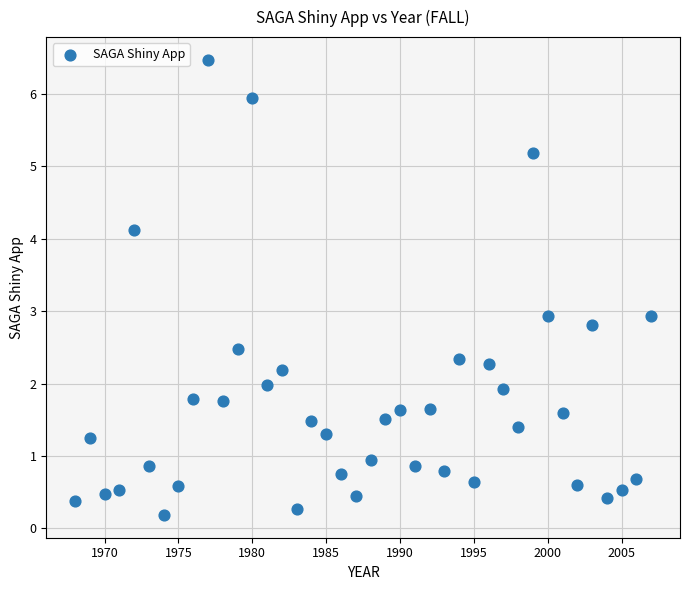

What is the range of Y values (max minus min)?

6.3